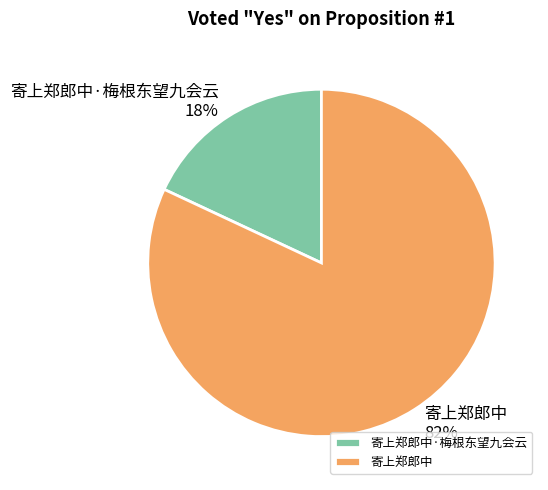

To the nearest percent, what is the combined percentage of 寄上郑郎中 and 寄上郑郎中·梅根东望九会云?

100%